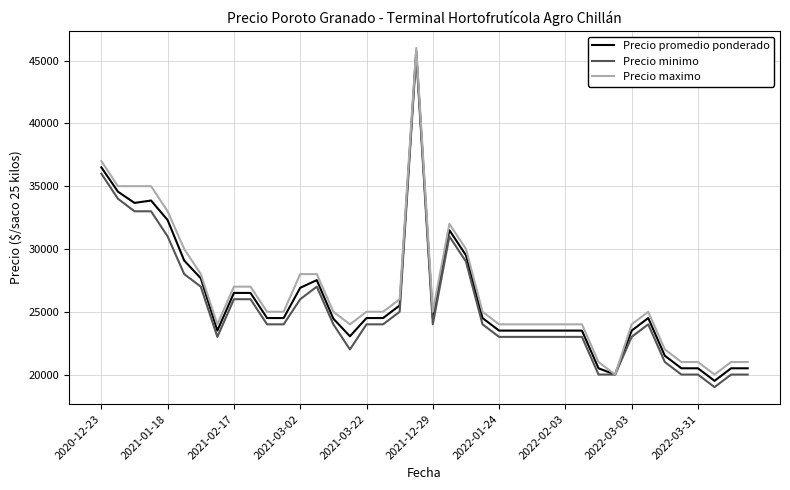

Rank the series by their average value, from lowest to highest.

Precio minimo, Precio promedio ponderado, Precio maximo